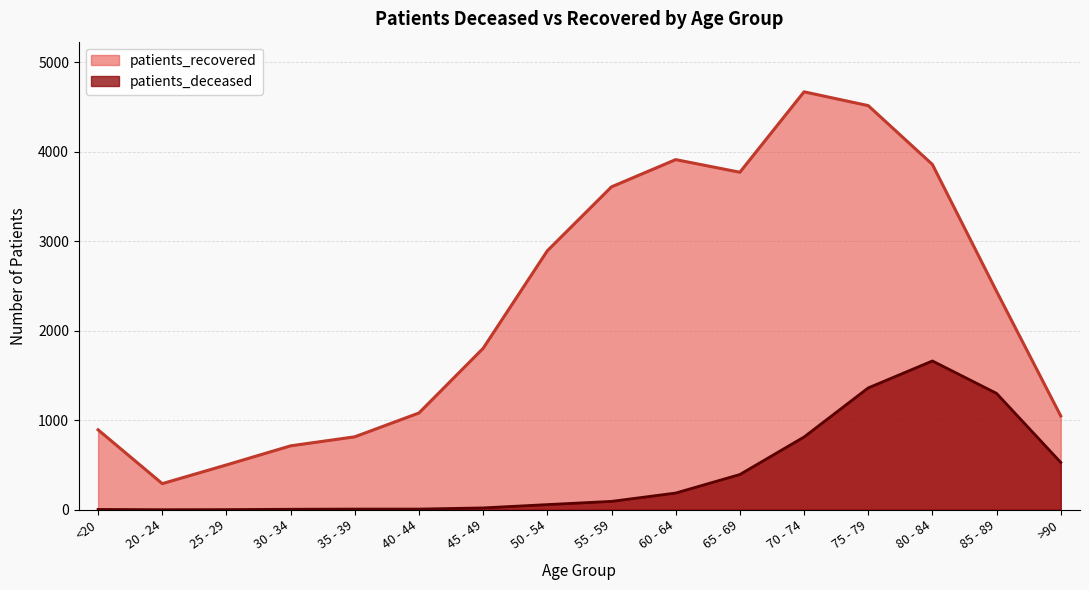

Which category has the lowest value in the patients_deceased series?

20 - 24